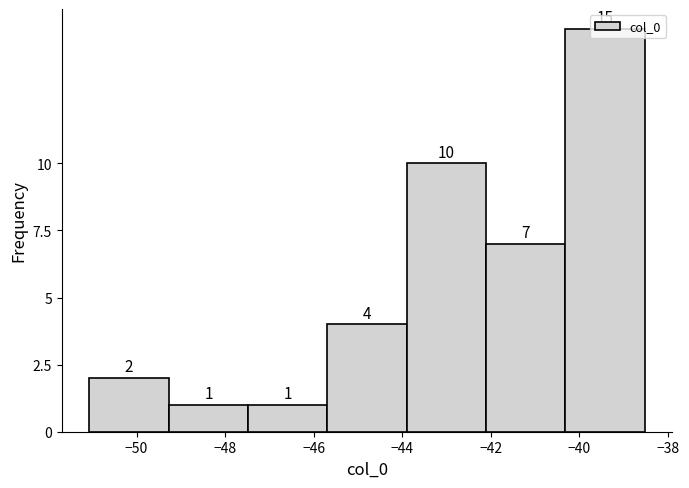

Reading left to right, transcribe this chart: for each bar, give the range it covers on the x-axis and its height. The bar edges are not printed on the chart, so give them approximately, as read against the axis.

-51.0 to -49.2: 2
-49.2 to -47.4: 1
-47.4 to -45.6: 1
-45.6 to -44.0: 4
-44.0 to -42.2: 10
-42.2 to -40.4: 7
-40.4 to -38.6: 15